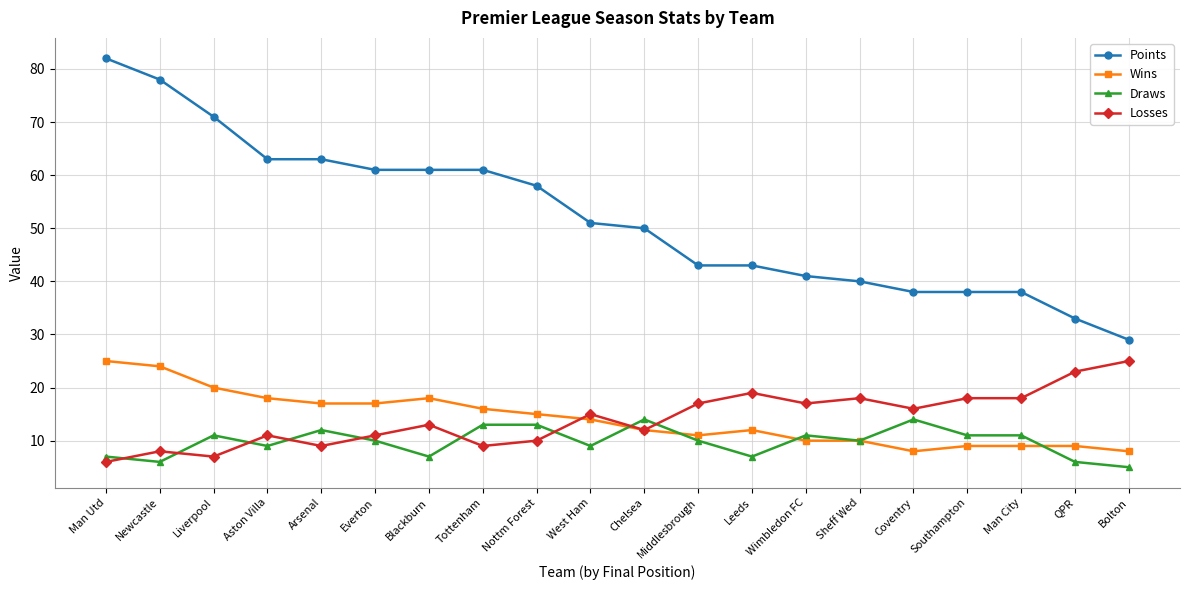

What is the difference between the Draws values at QPR and Blackburn?

1